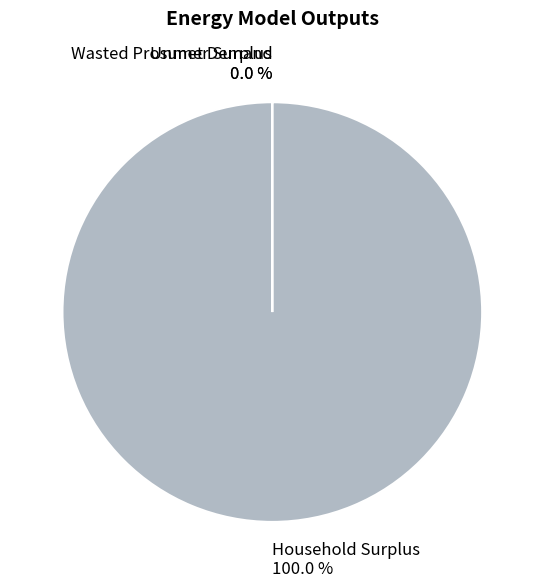

Is there any slice that represents more than half of the pie?

Yes